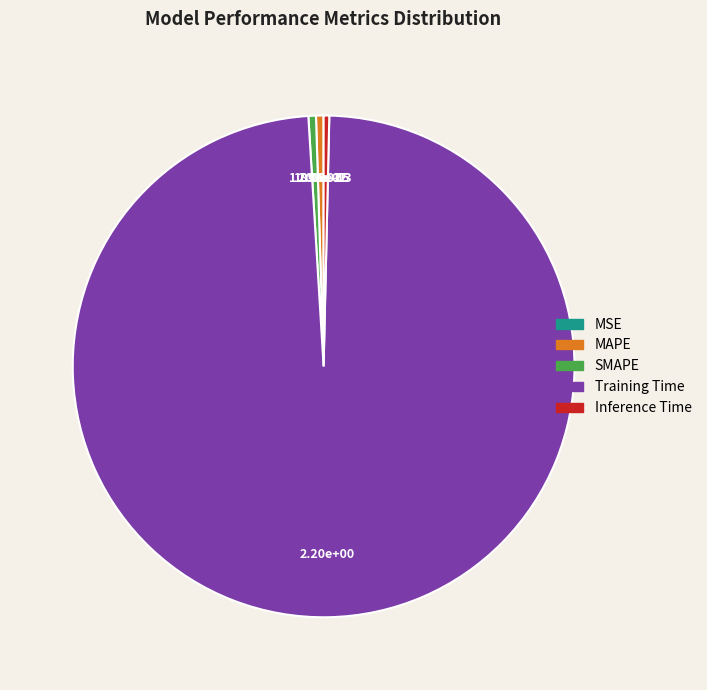

Which category has the biggest portion of the pie?

Training Time